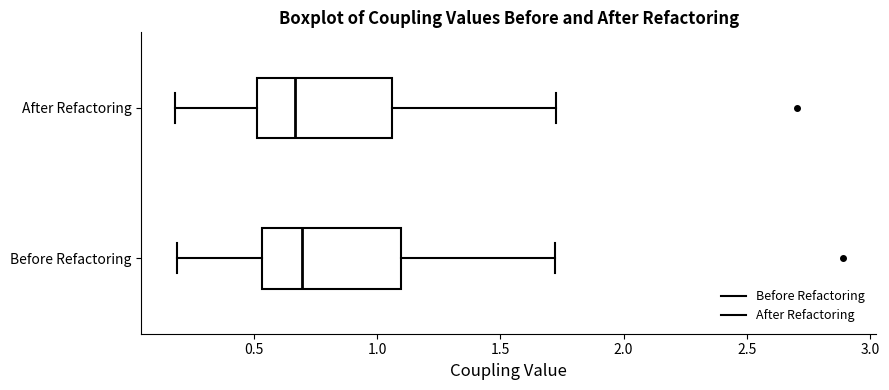

Reading bottom to top, transcribe this box plot: for each box, give where its median line is, the range the box spans, and where its two whiskers end, as read against the x-axis. The values are not printed on the chart, so give them approximately, as read against the axis.

Before Refactoring: median 0.70, box 0.55 to 1.10, whiskers 0.20 to 1.70
After Refactoring: median 0.65, box 0.50 to 1.05, whiskers 0.20 to 1.75